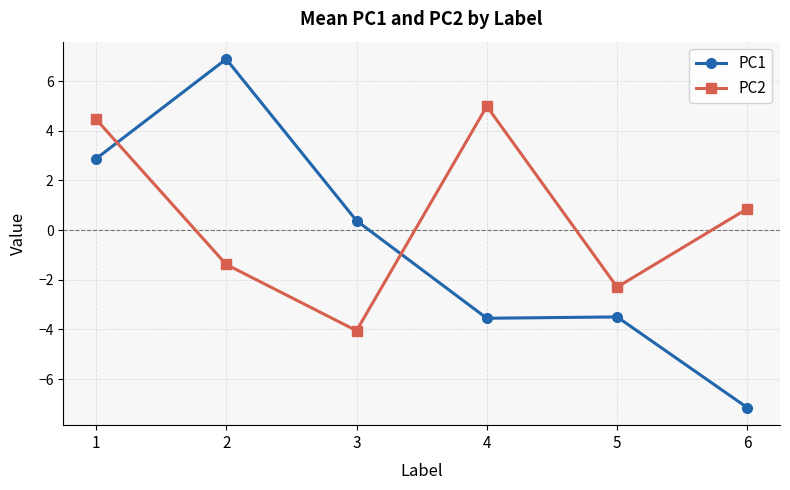

How many values in PC2 are below zero?

3